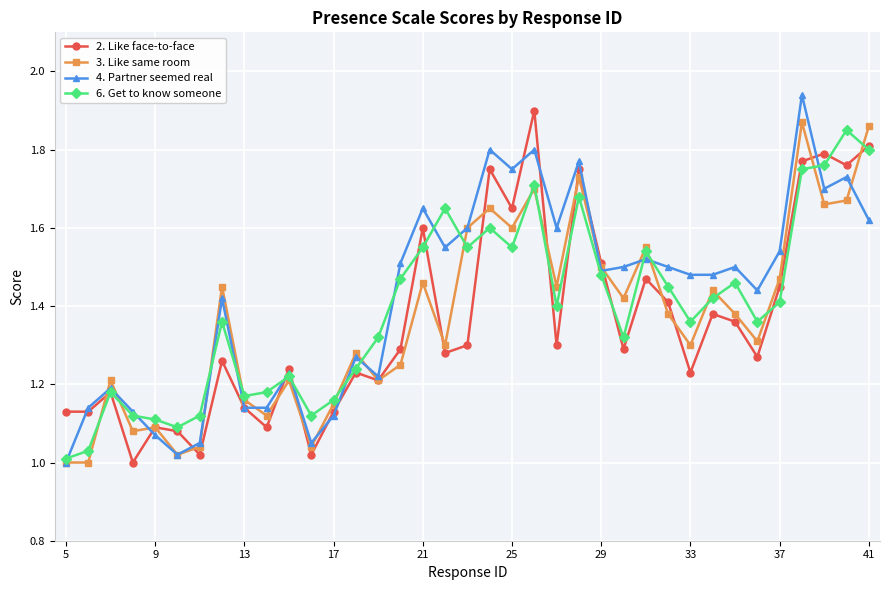

True or false: 2. Like face-to-face has more than 2 points higher than both neighbors.

True